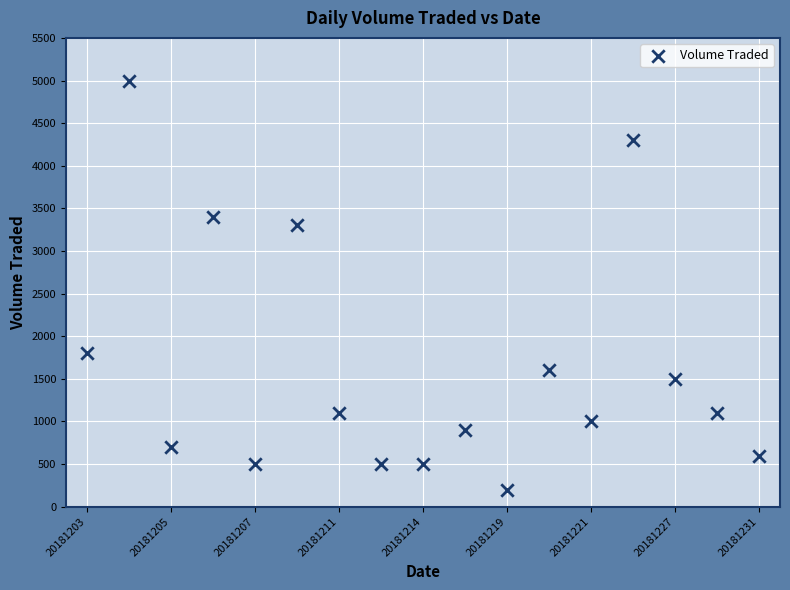

What is the range of Y values (max minus min)?

4800